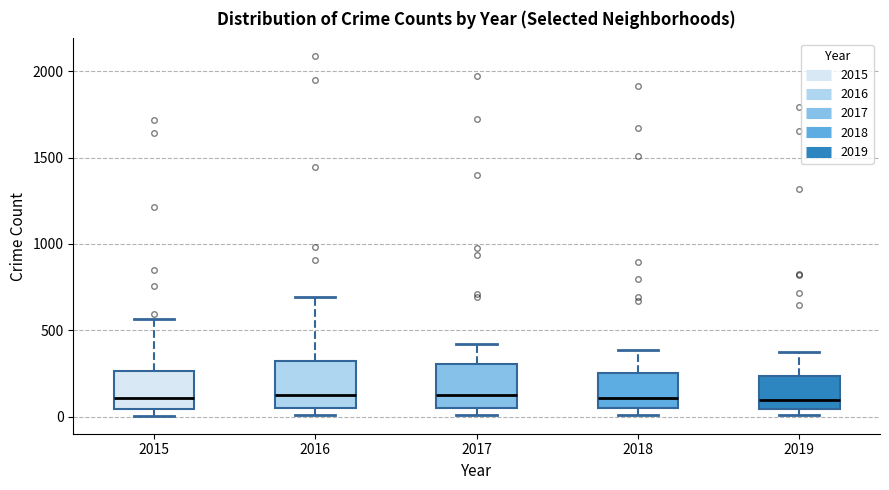

Reading left to right, transcribe this box plot: for each box, give where its median line is, the range the box spans, and where its two whiskers end, as read against the y-axis. The values are not printed on the chart, so give them approximately, as read against the axis.

2015: median 100, box 50 to 250, whiskers 0 to 550
2016: median 150, box 50 to 300, whiskers 0 to 700
2017: median 100, box 50 to 300, whiskers 0 to 400
2018: median 100, box 50 to 250, whiskers 0 to 400
2019: median 100, box 50 to 250, whiskers 0 to 400